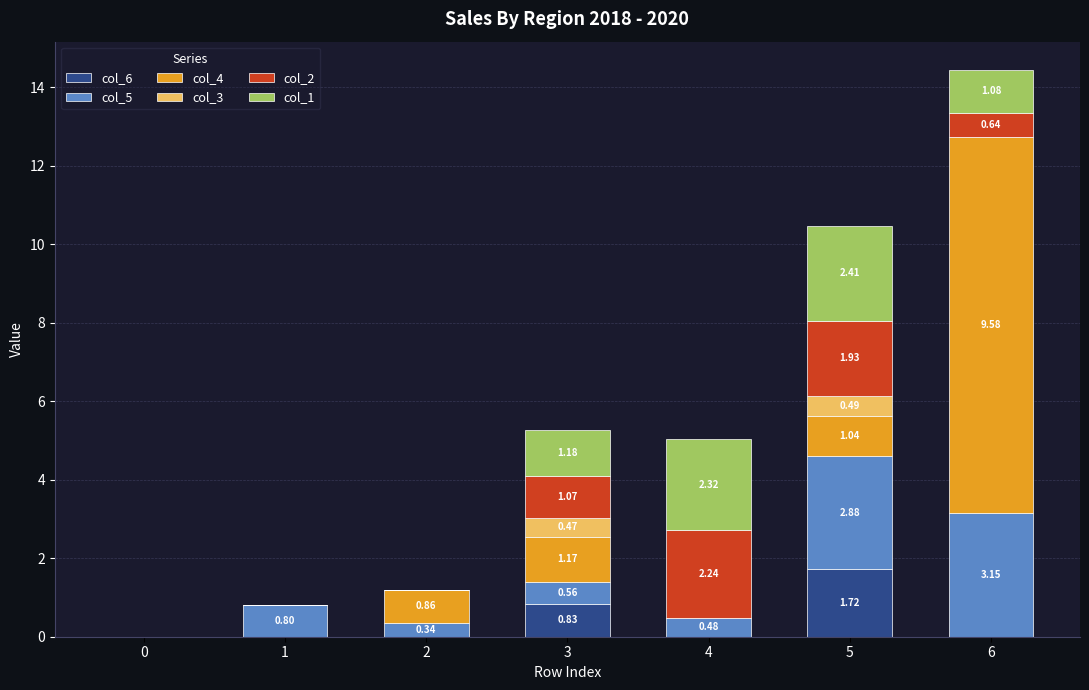

What is the total value across all series at 6?

14.4